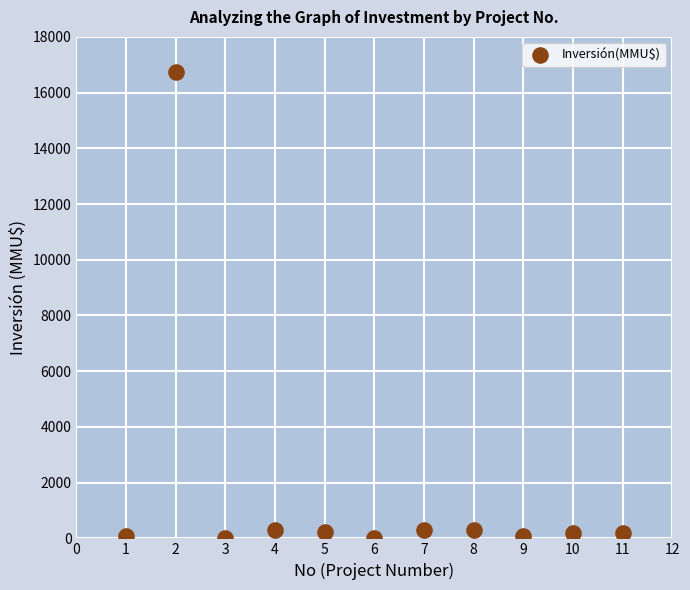

What is the average X value?

6